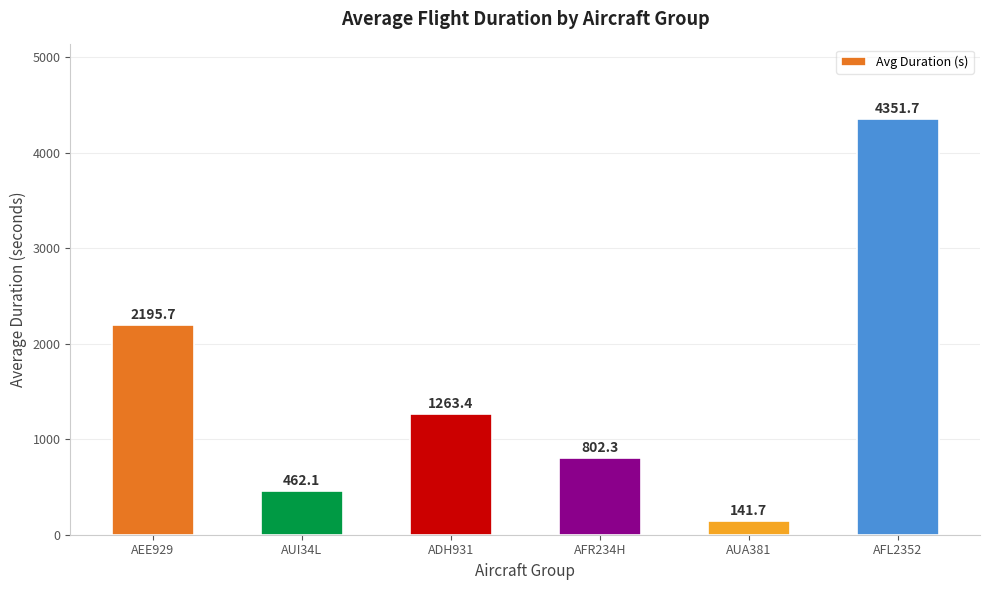

Between AEE929 and AUI34L, which is larger?

AEE929